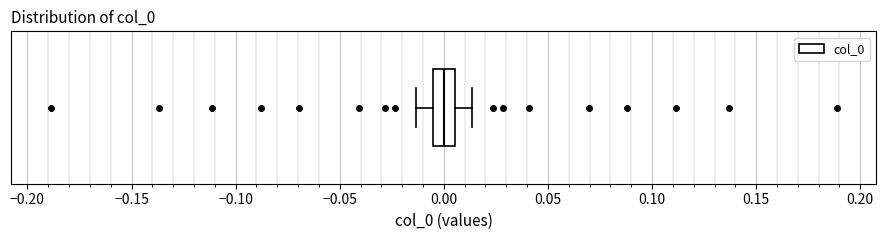

Where does the median line of the box sit on the x-axis? The values are not printed on the chart, so give them approximately, as read against the axis.

0.000